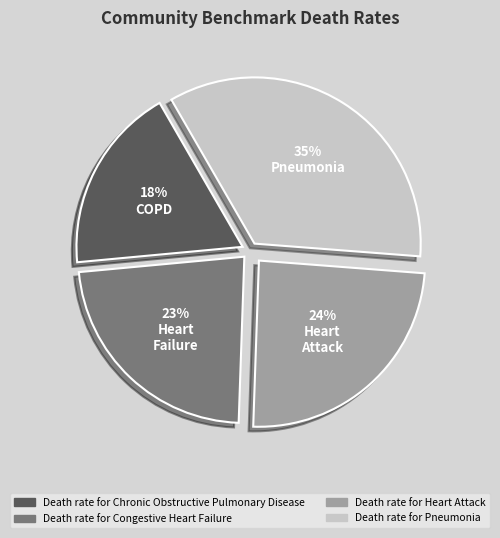

Count the number of slices in the pie.

4